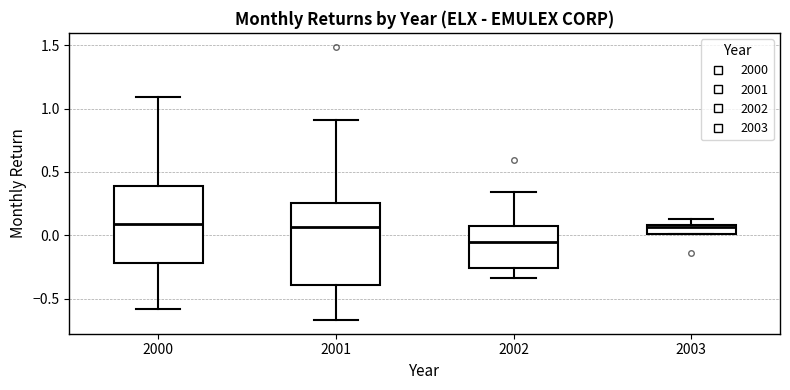

Where does the median line of the box at x = 2003 sit on the y-axis? The values are not printed on the chart, so give them approximately, as read against the axis.

0.05